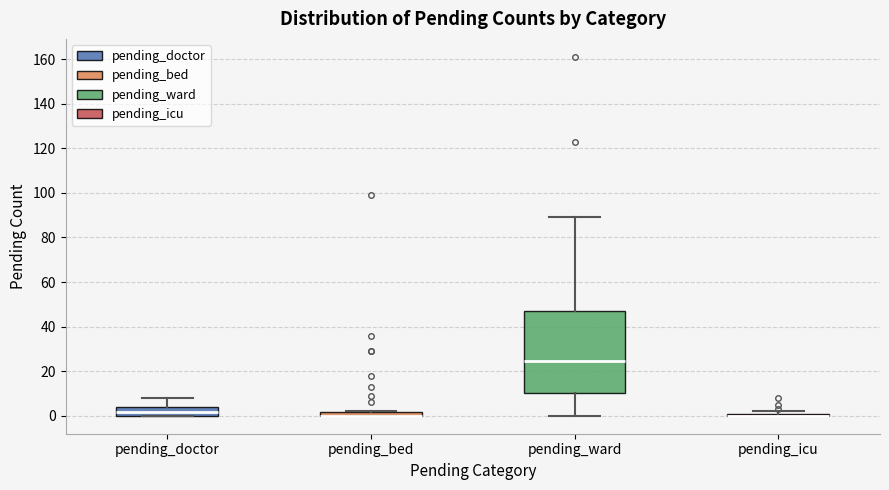

Comparing the boxes themselves (not the whiskers), which one is the tallest?

pending_ward